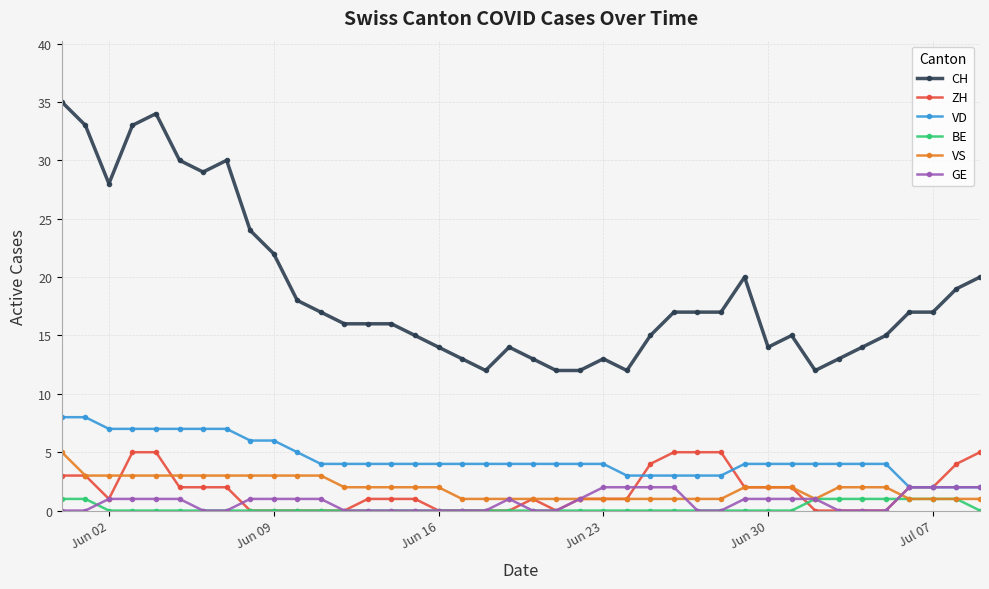

What is the maximum value shown in the chart?

35